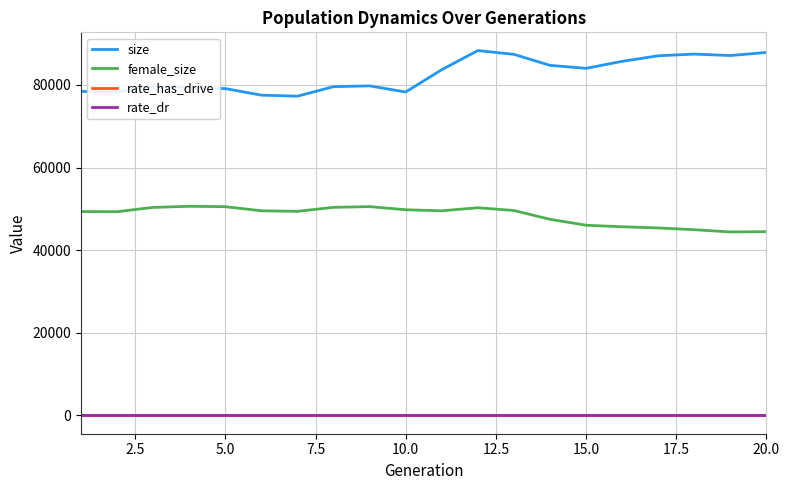

True or false: rate_dr and female_size intersect in this chart.

False